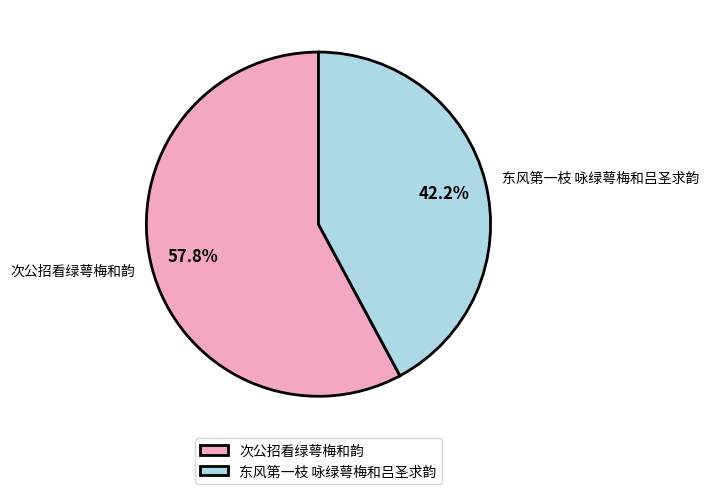

Do 次公招看绿萼梅和韵 and 东风第一枝 咏绿萼梅和吕圣求韵 together represent more than half of the pie?

Yes